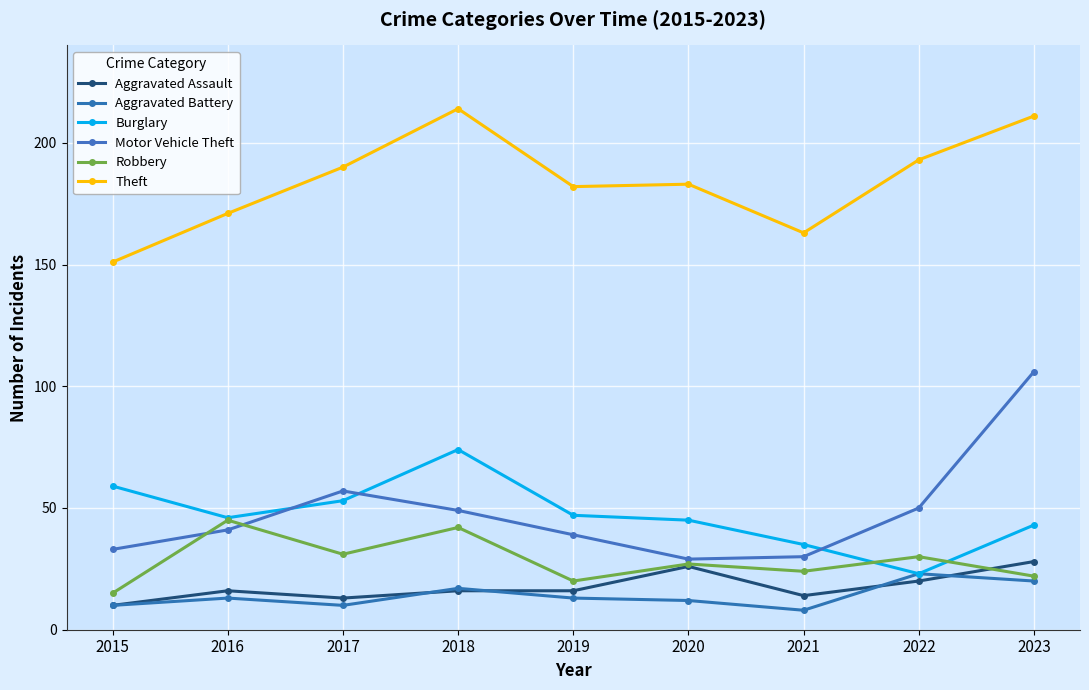

At which label does Robbery reach its peak?

2016